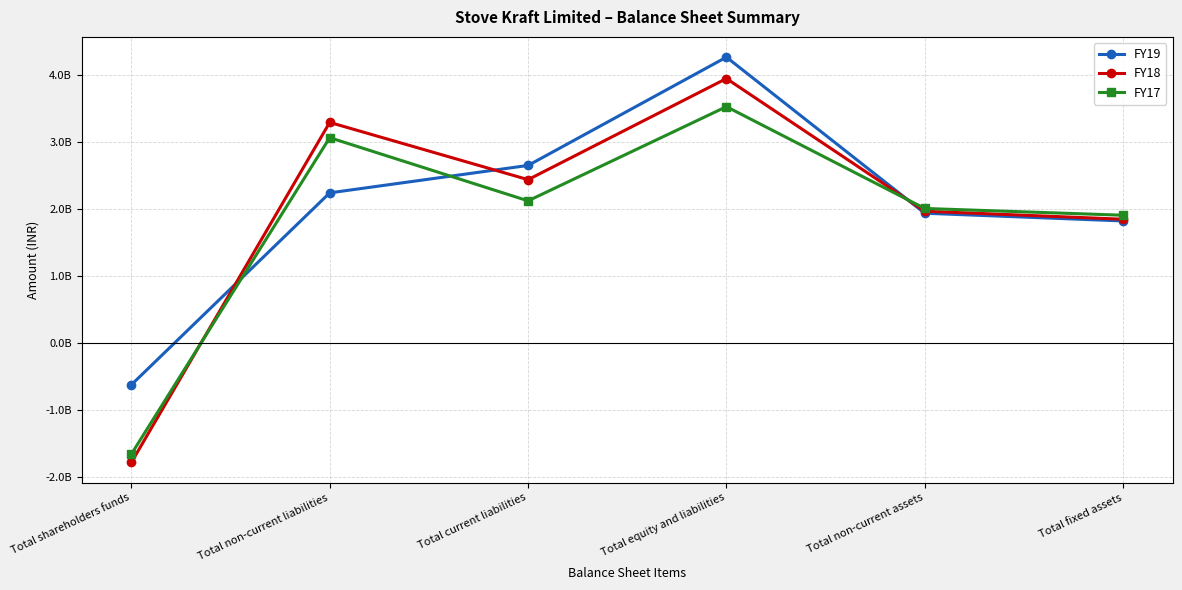

At how many categories does at least one series exceed 4138722712?

1